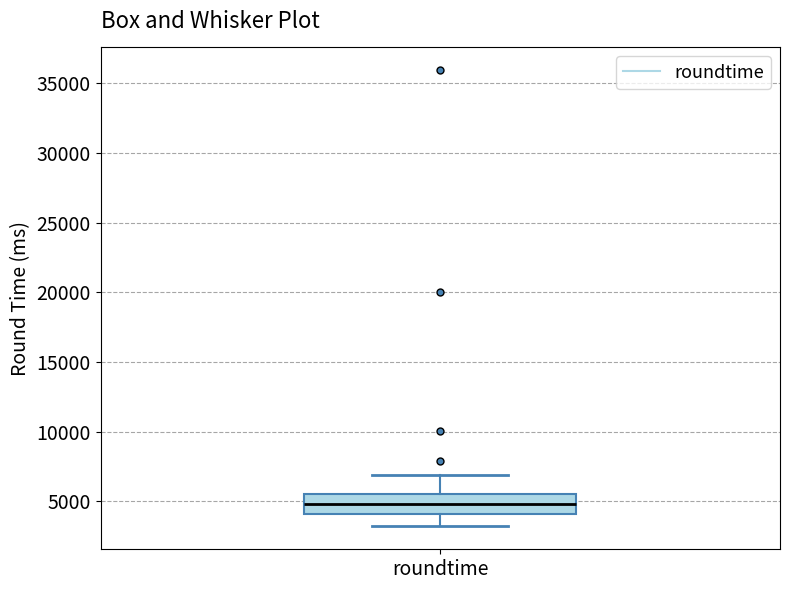

Where is the upper edge of the box for roundtime on the y-axis? The values are not printed on the chart, so give them approximately, as read against the axis.

5500